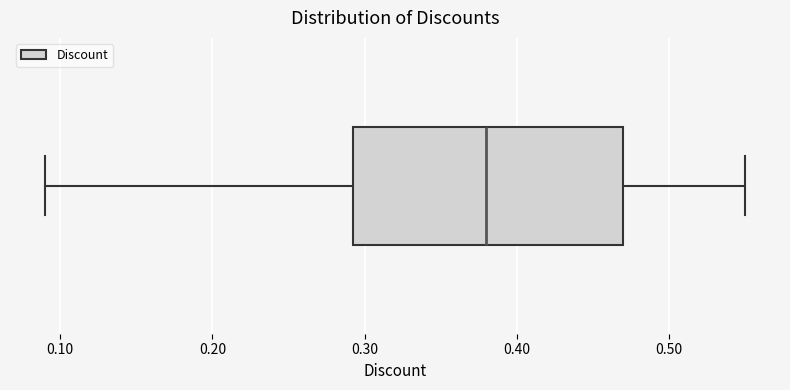

Read this box plot against the x-axis: the position of the median line, the range covered by the box, and the ends of both whiskers. The values are not printed on the chart, so give them approximately, as read against the axis.

median 0.38, box 0.29 to 0.47, whiskers 0.09 to 0.55